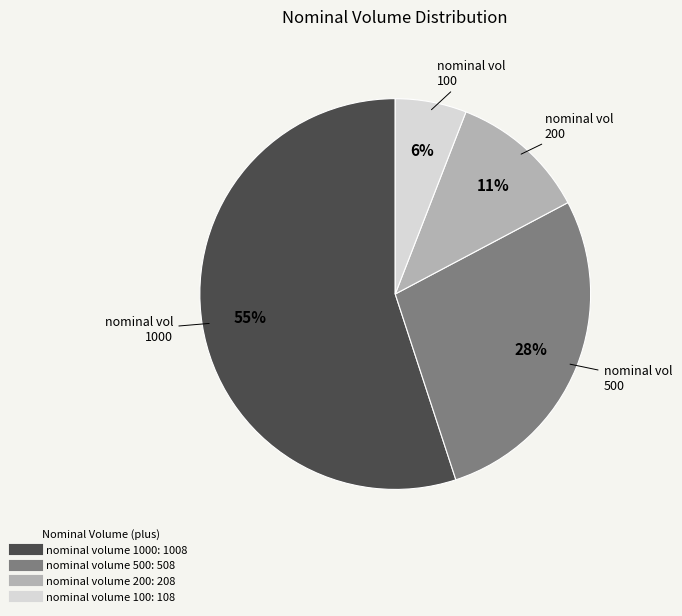

Does any single category account for the majority?

Yes